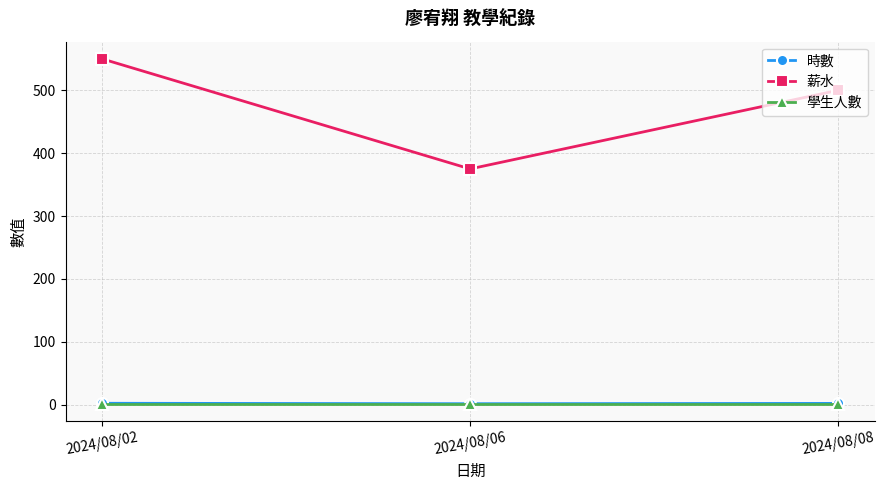

The value of 薪水 at 2024/08/02 is 550.0. True or false?

True